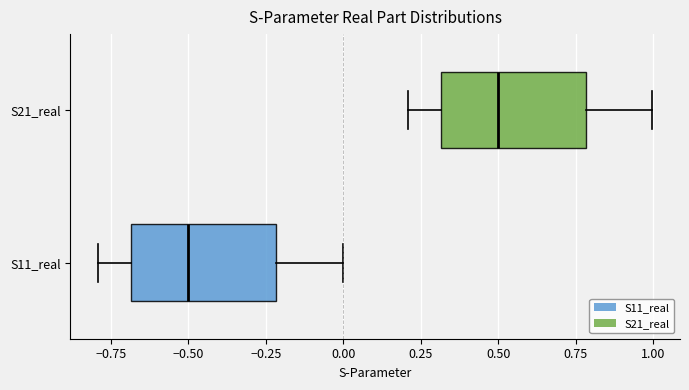

Reading bottom to top, transcribe this box plot: for each box, give where its median line is, the range the box spans, and where its two whiskers end, as read against the x-axis. The values are not printed on the chart, so give them approximately, as read against the axis.

S11_real: median -0.5, box -0.7 to -0.2, whiskers -0.8 to 0.0
S21_real: median 0.5, box 0.3 to 0.8, whiskers 0.2 to 1.0